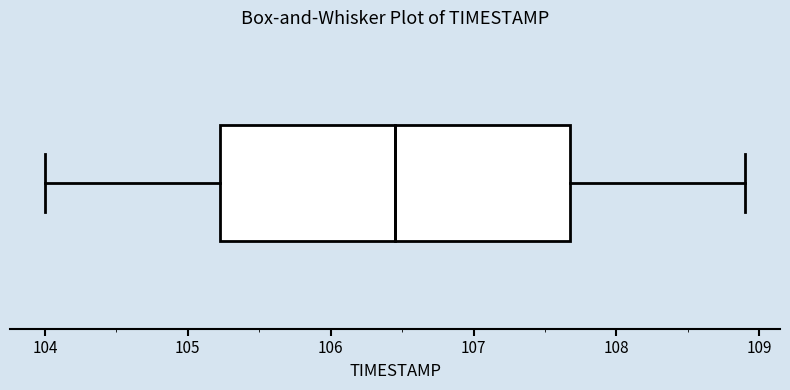

Transcribe this box plot: give where the median line is, the range the box spans, and where the two whiskers end, as read against the x-axis. The values are not printed on the chart, so give them approximately, as read against the axis.

median 106.5, box 105.2 to 107.7, whiskers 104.0 to 108.9